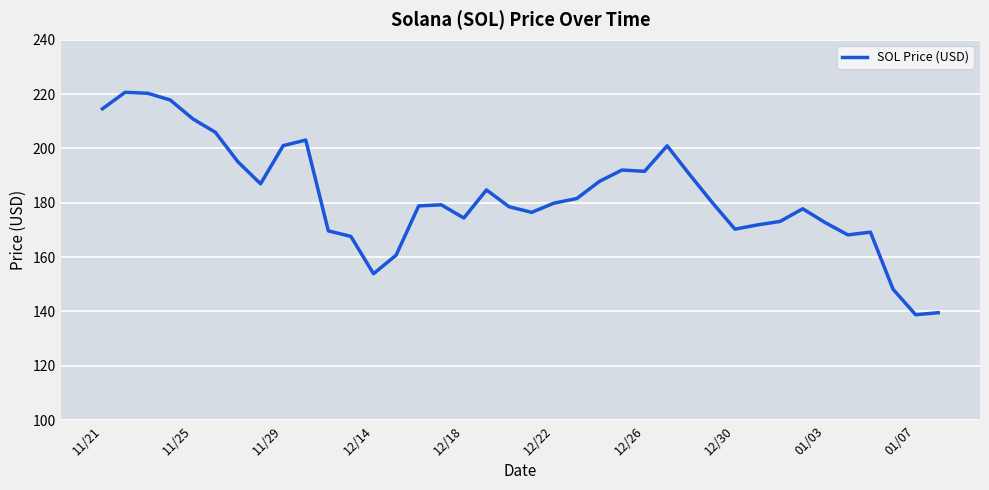

What is the difference between the maximum and minimum values?

81.8